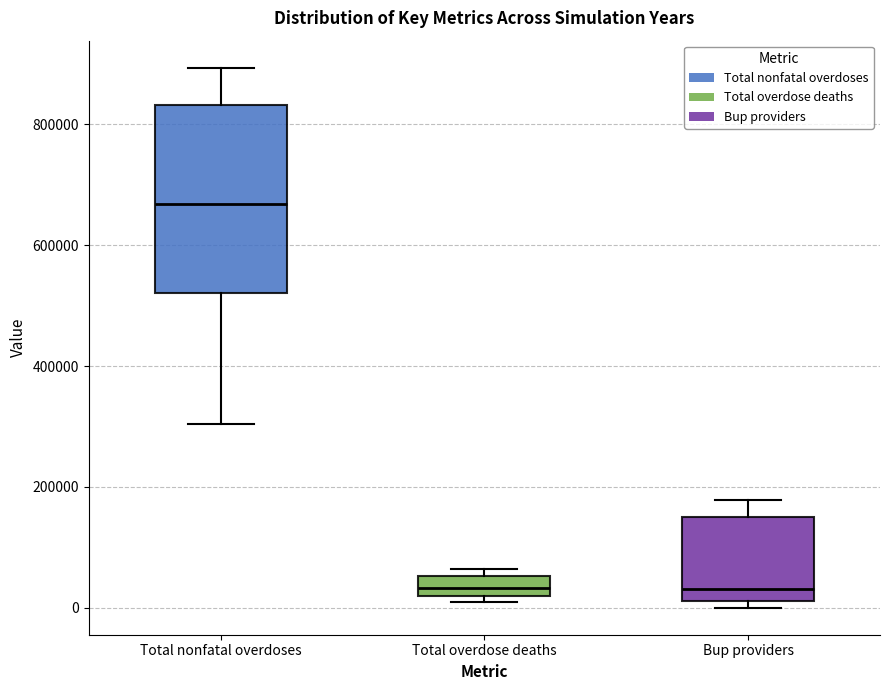

Which box's median line is the highest?

Total nonfatal overdoses